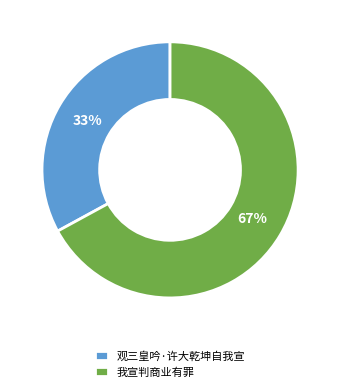

Is the sum of 观三皇吟·许大乾坤自我宣 and 我宣判商业有罪 greater than half?

Yes